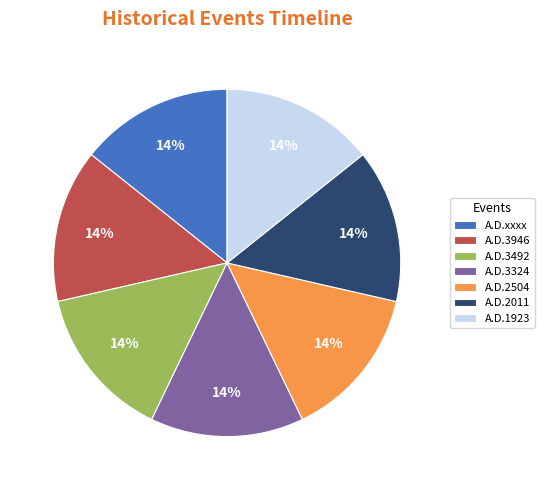

To the nearest percent, what percentage of the pie is A.D.2504?

14%